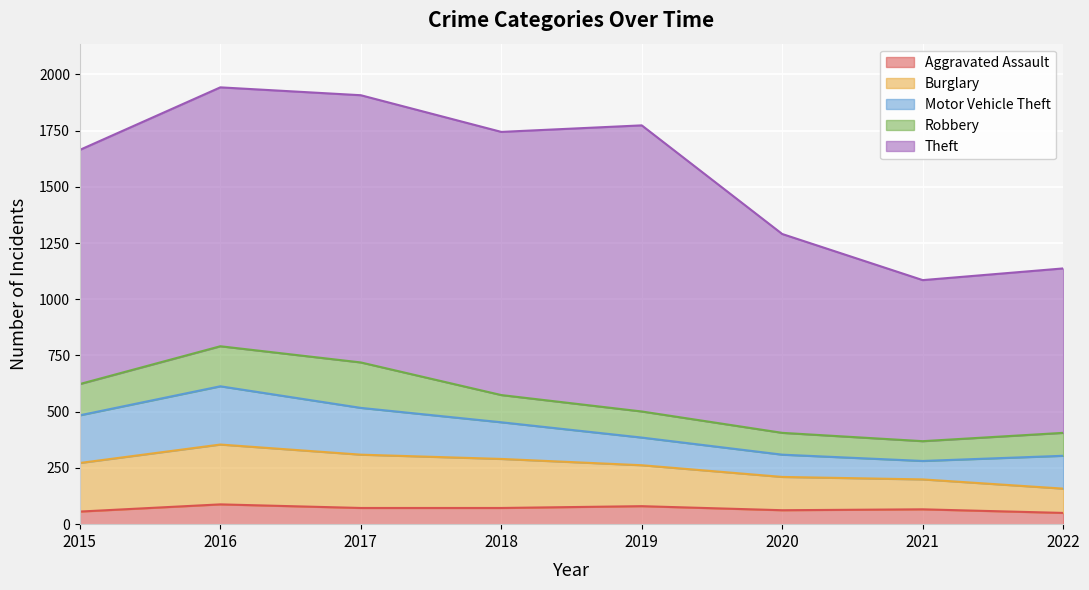

Which series changed the most between 2020 and 2022?

Theft